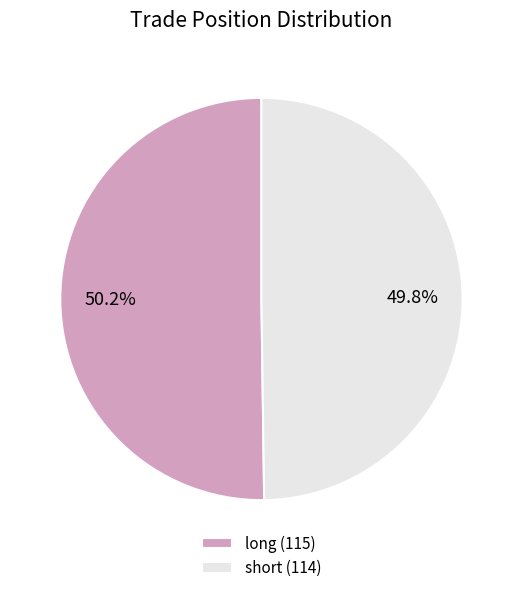

To the nearest percent, what is the average slice percentage?

50%